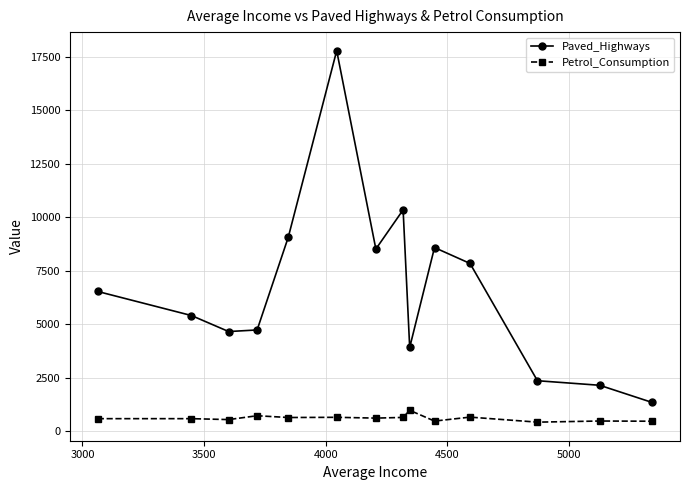

Which series has the largest range (max minus min)?

Paved_Highways